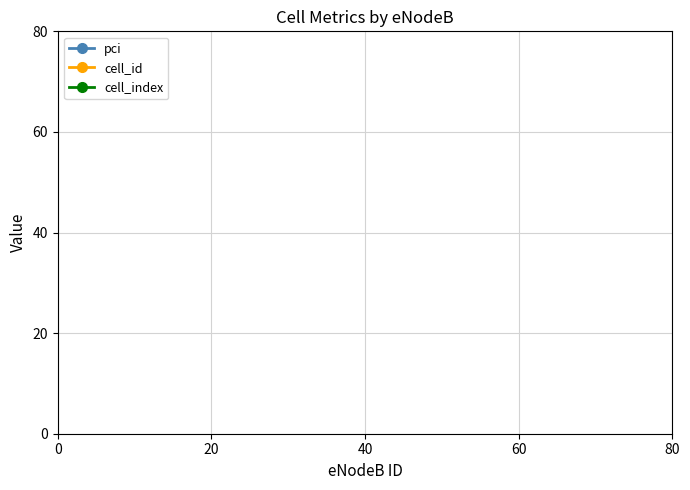

Does the chart have visible grid lines?

Yes